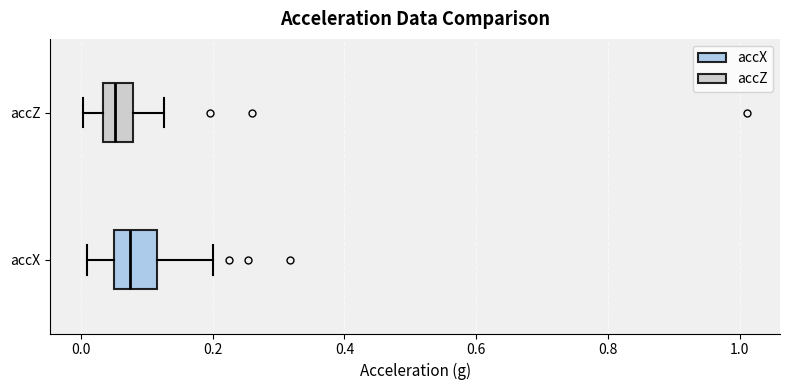

Which box is the widest, from its left edge to its right edge?

accX